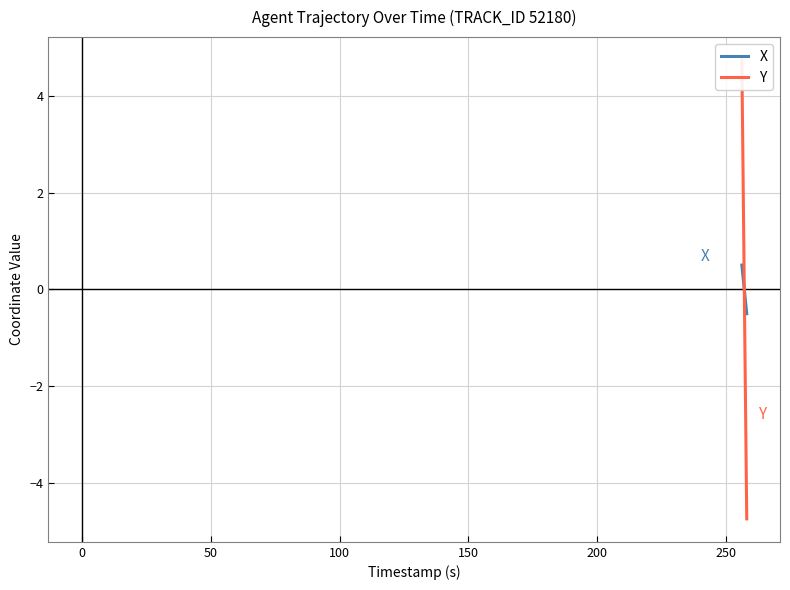

What is the lowest value of the X series?

-0.5